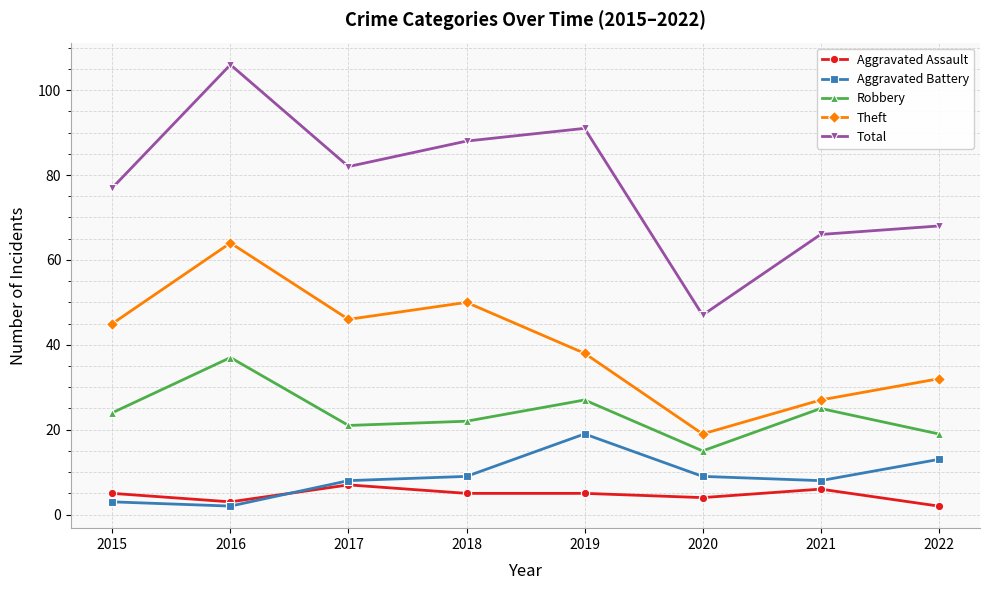

What is the maximum value shown in the chart?

106